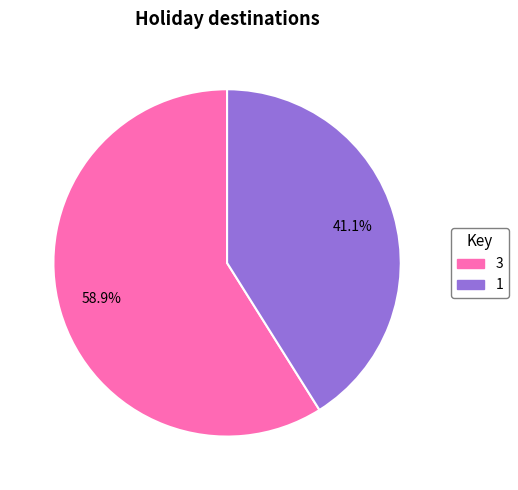

What is the largest slice in the pie chart?

3